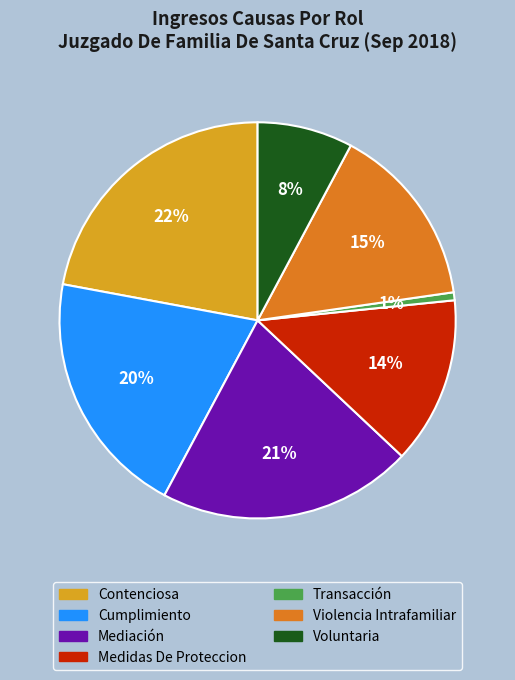

Is it true that Contenciosa is 13% of the pie?

False